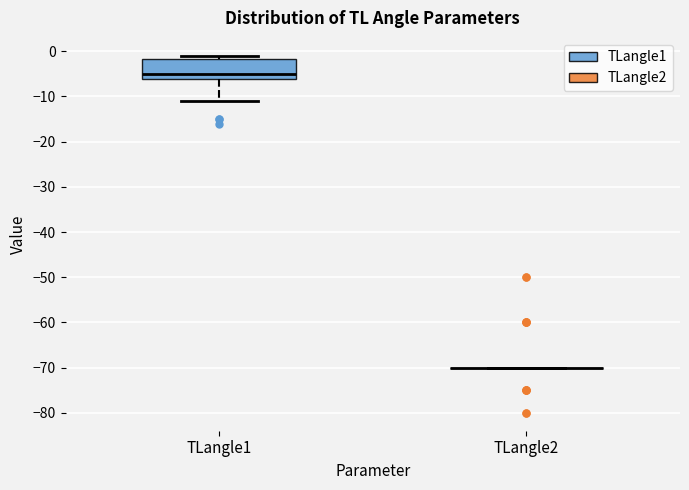

Reading left to right, read every box against the y-axis: the position of its median line, the range the box covers, and the ends of its whiskers. The values are not printed on the chart, so give them approximately, as read against the axis.

TLangle1: median -5, box -6 to -2, whiskers -11 to -1
TLangle2: box collapsed to a line at -70, whiskers -70 to -70